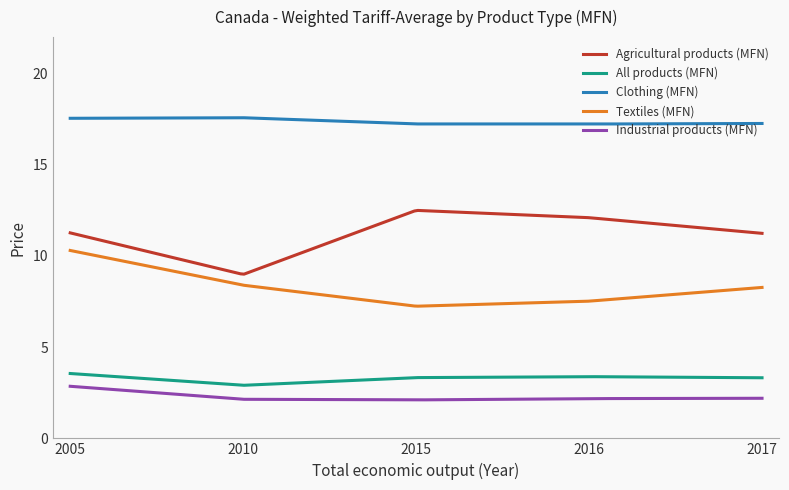

What is the maximum value shown in the chart?

17.6